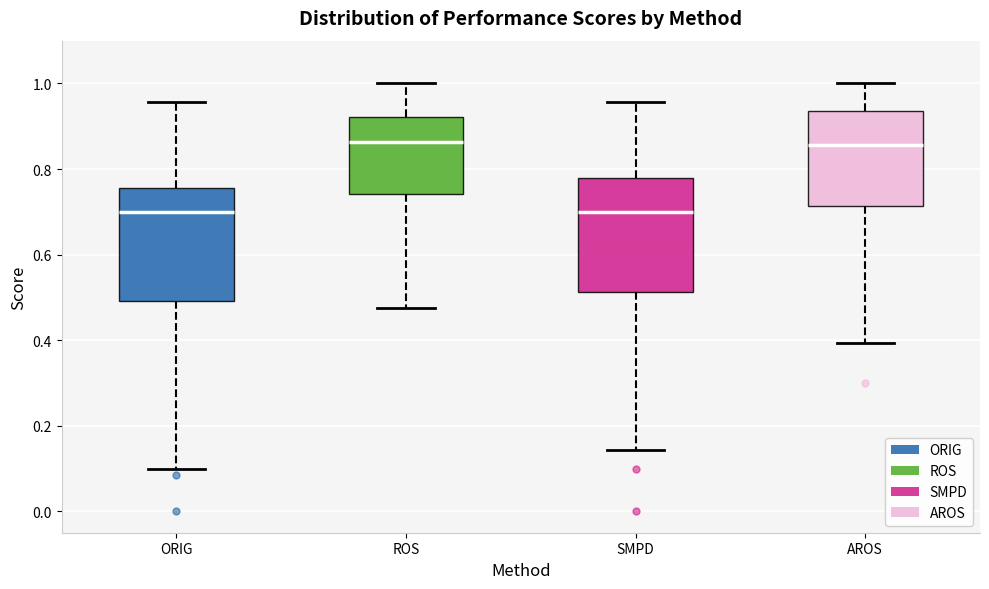

Where does the upper whisker of the box for ORIG end on the y-axis? The values are not printed on the chart, so give them approximately, as read against the axis.

0.96